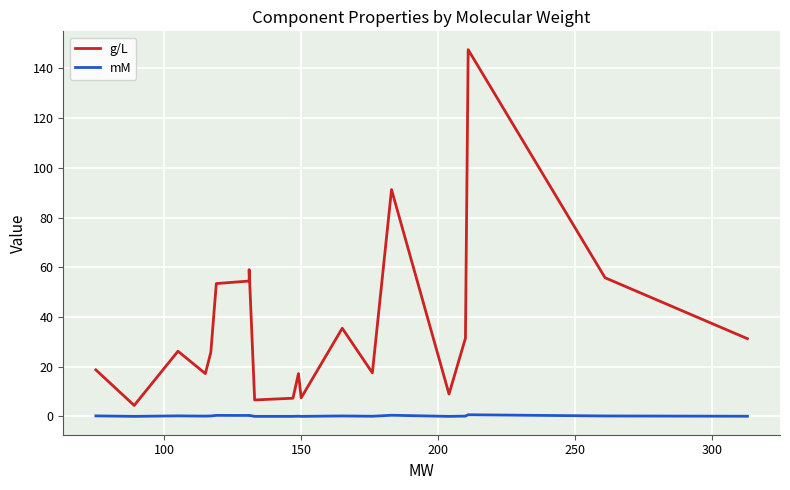

True or false: mM and g/L intersect in this chart.

False